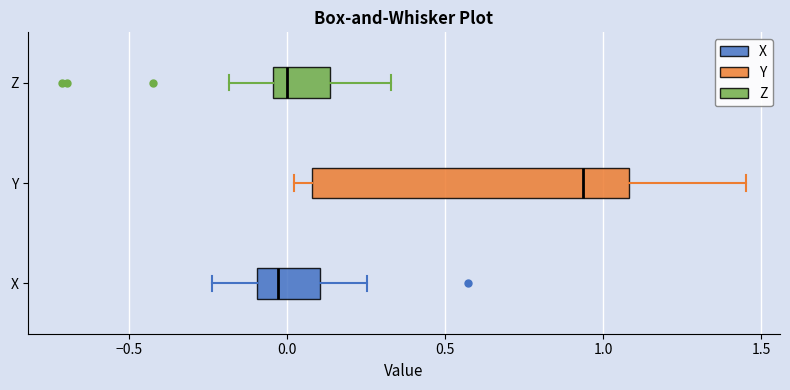

Which box's median line is the furthest to the right?

Y